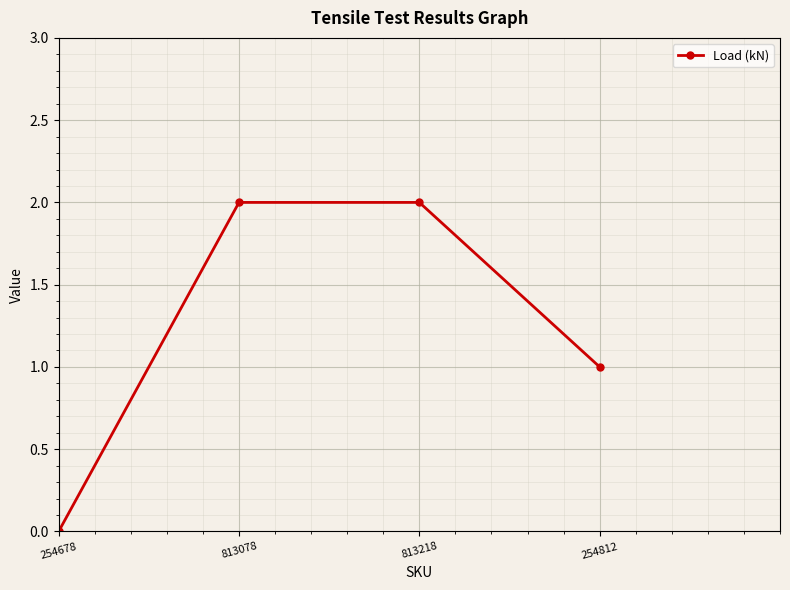

Reading left to right, what are all the values shown in this chart?

0	2	2	1